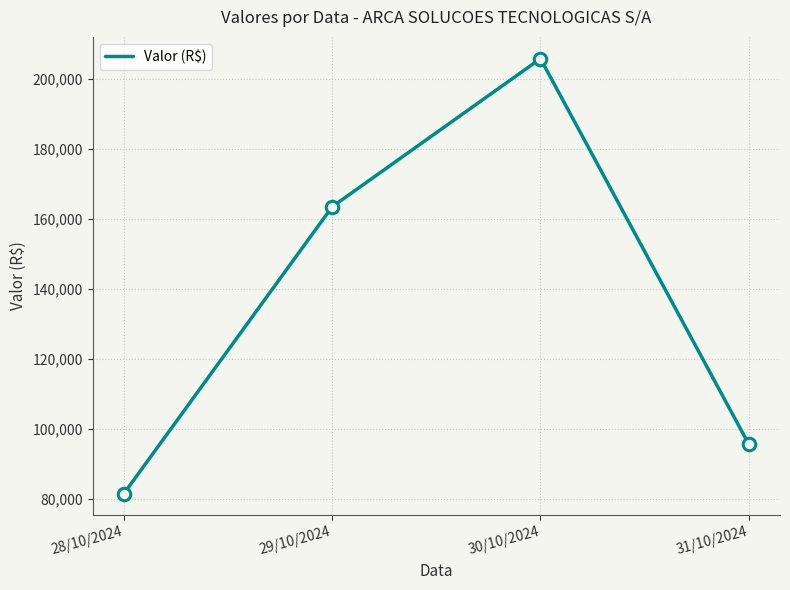

What position from the right is 28/10/2024?

4